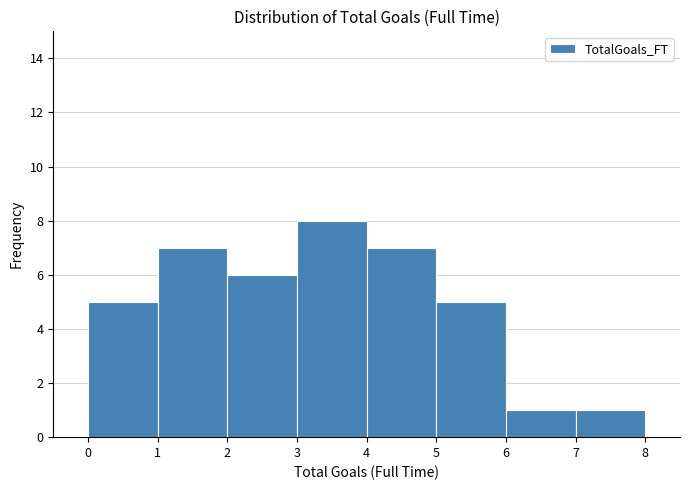

Reading left to right, transcribe this chart: for each bar, give the range it covers on the x-axis and its height. The values are not printed on the chart, so give them approximately, as read against the axis.

0 to 1: 5
1 to 2: 7
2 to 3: 6
3 to 4: 8
4 to 5: 7
5 to 6: 5
6 to 7: 1
7 to 8: 1